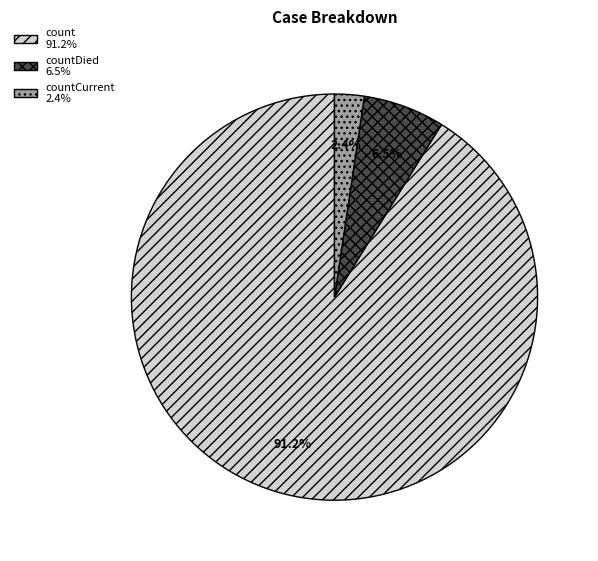

Does any single category account for the majority?

Yes